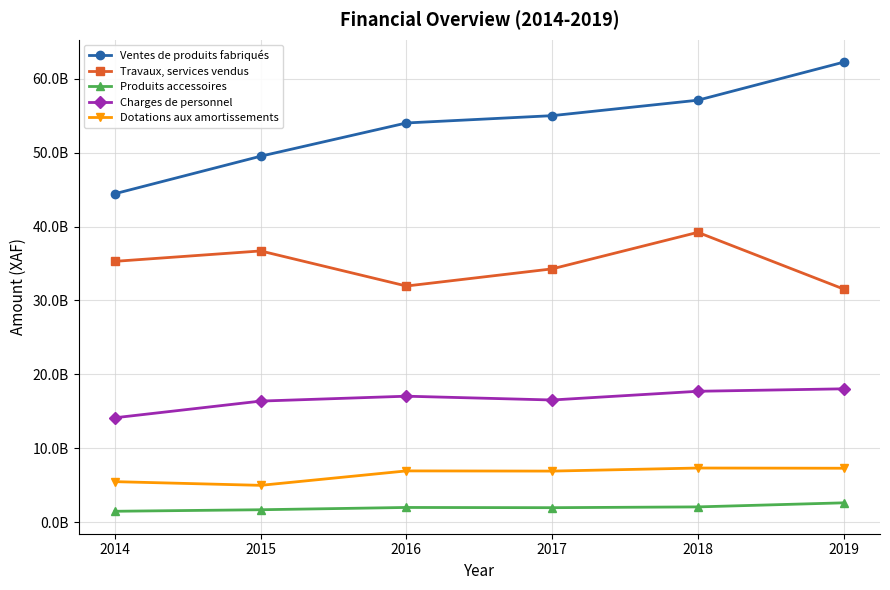

What are all the series names shown in the legend?

Ventes de produits fabriqués, Travaux, services vendus, Produits accessoires, Charges de personnel, Dotations aux amortissements